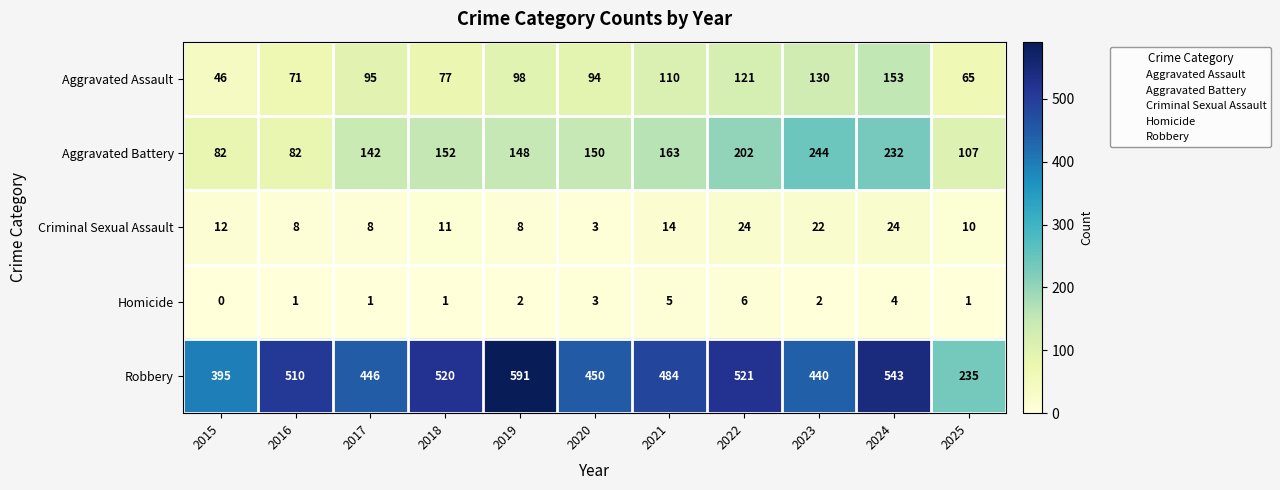

Count the number of categories in the chart.

11